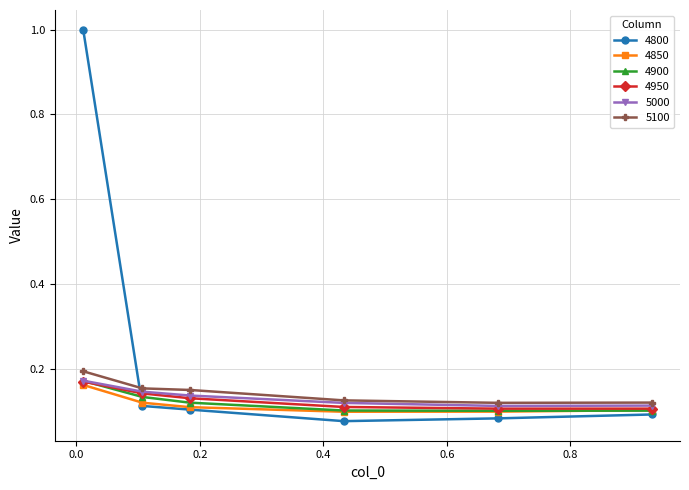

How many lines are shown in the chart?

6